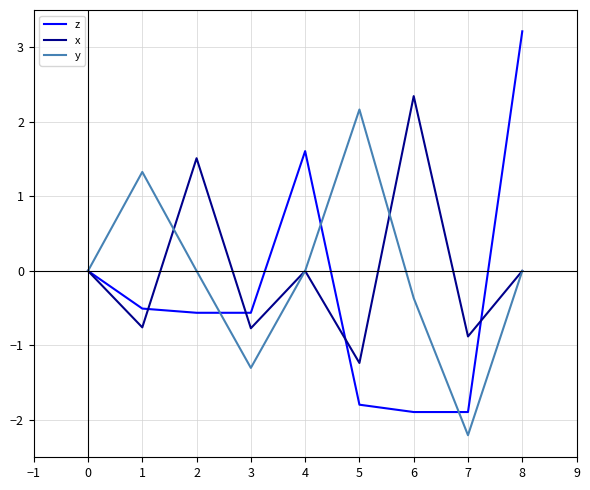

How many interior local valleys does the z series have?

2